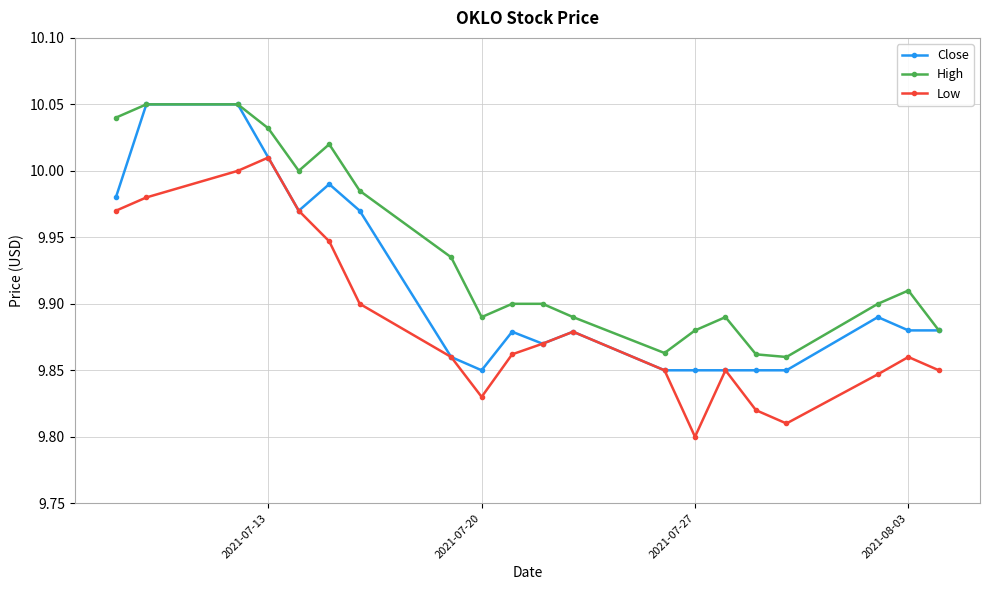

True or false: High and Low intersect in this chart.

False